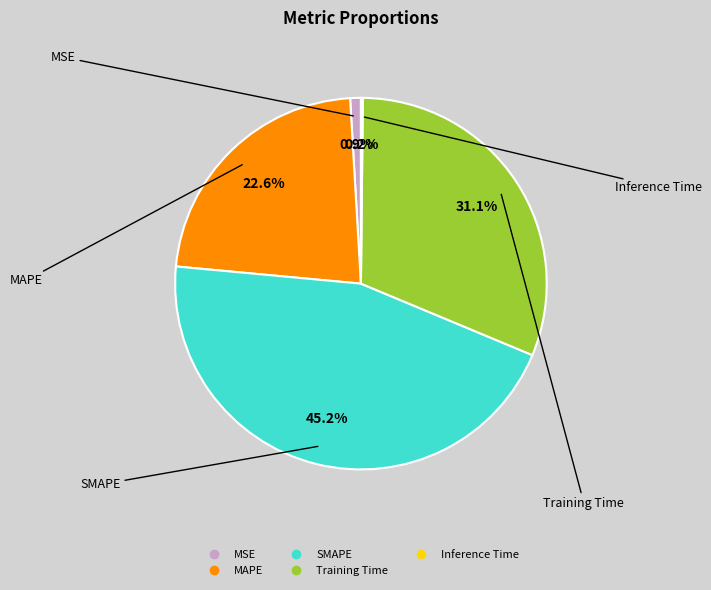

Is there any slice that represents more than half of the pie?

No